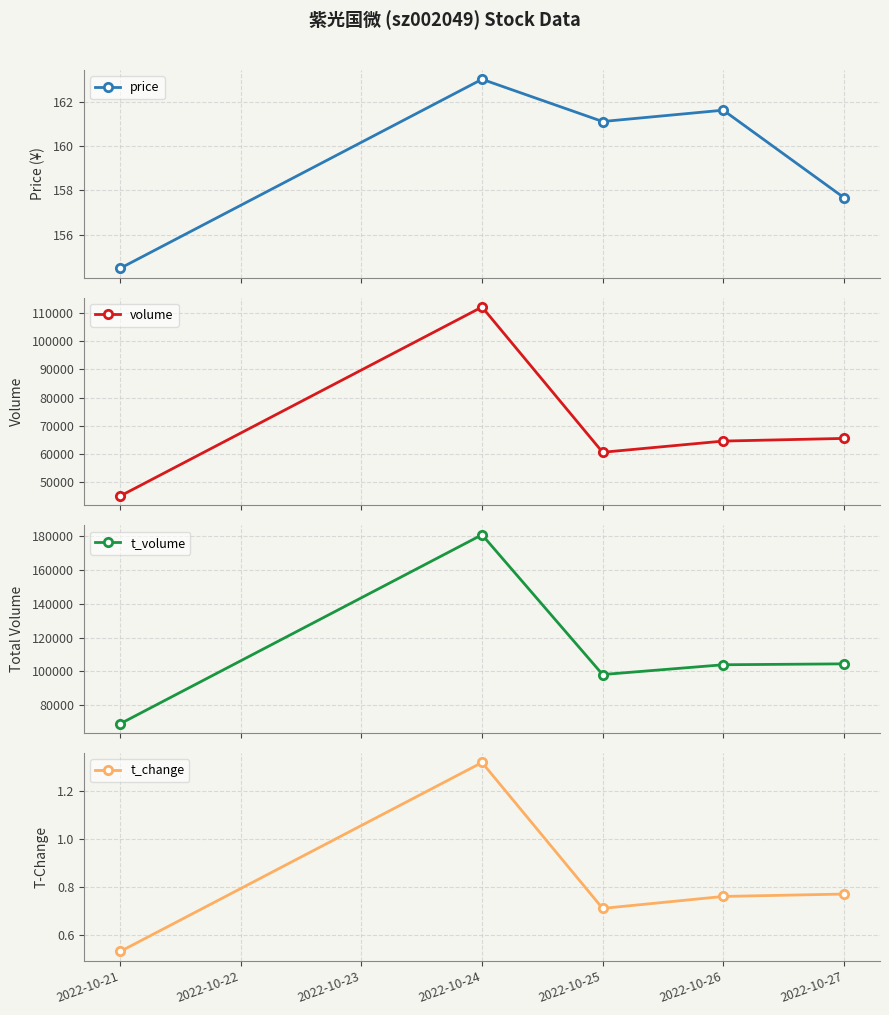

In price, how many points are higher than both neighbors (excluding endpoints)?

2